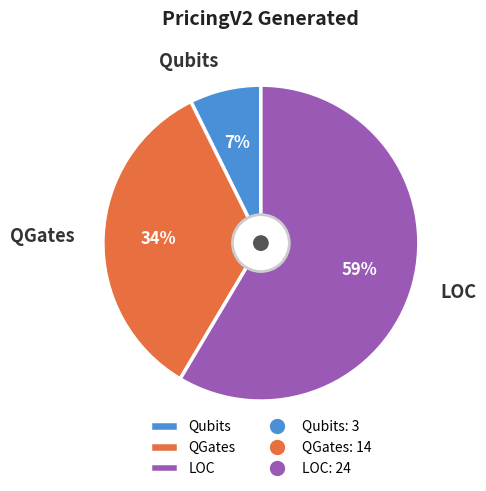

Is there any slice that represents more than half of the pie?

Yes